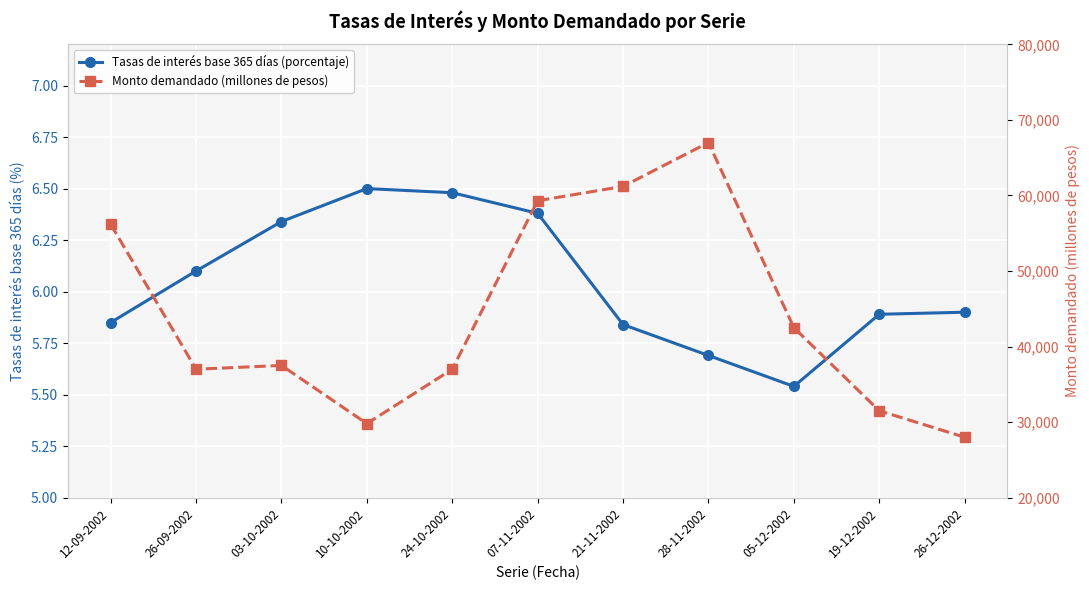

What is the difference between the second highest and minimum values in the Monto demandado (millones de pesos) series?

33200.0